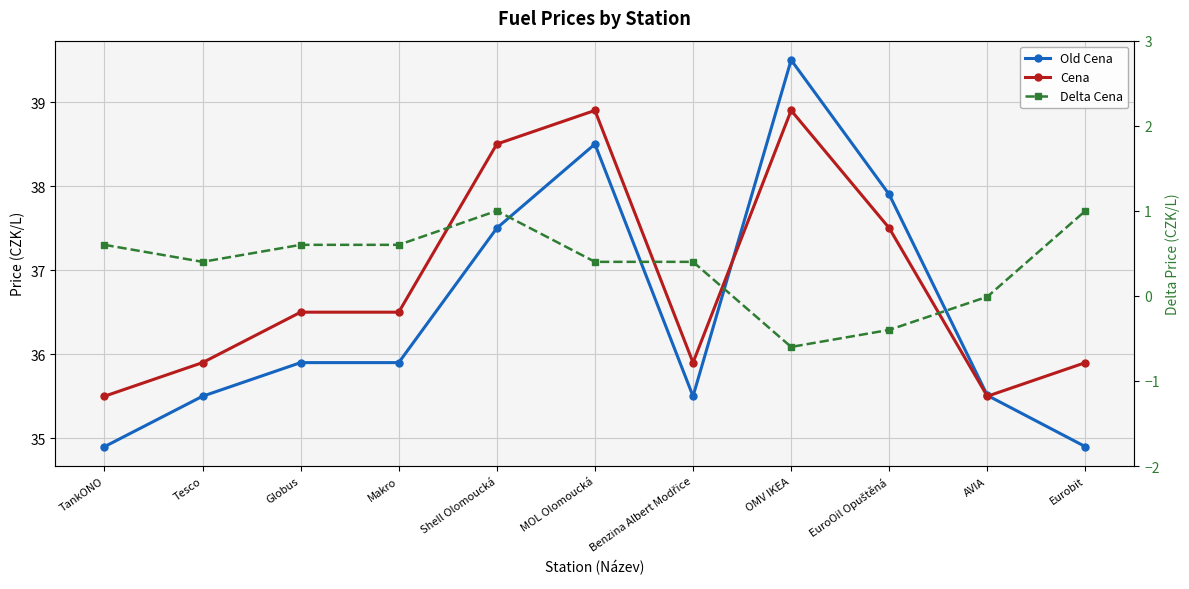

What is the approximate value of Delta Cena at Globus?

0.6